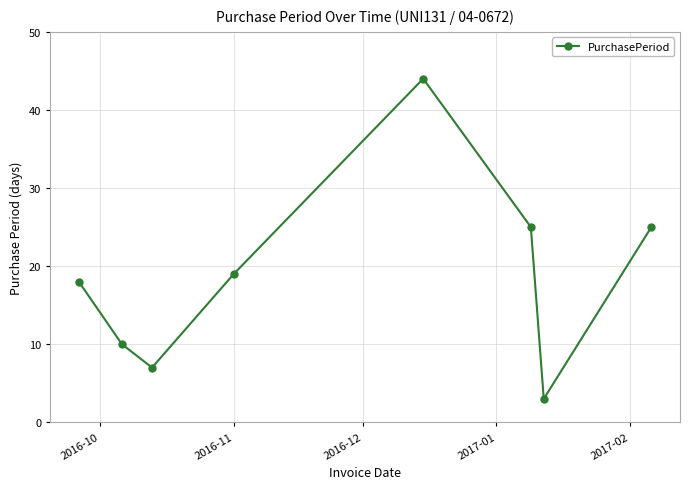

What is the value of the 6th point from the left?

25